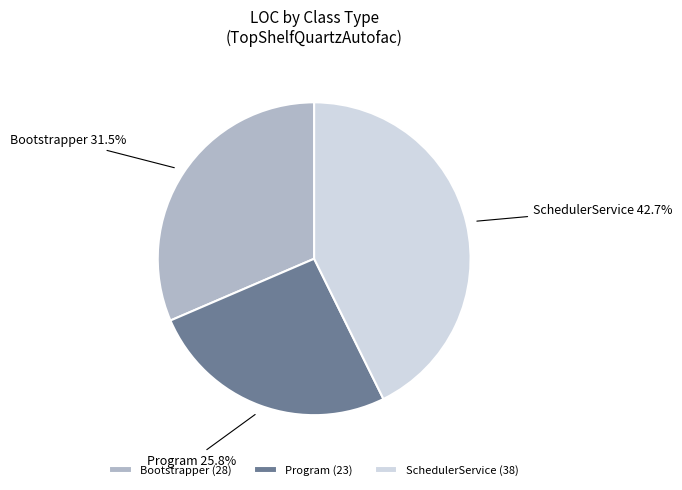

Do Bootstrapper and Program together represent more than half of the pie?

Yes